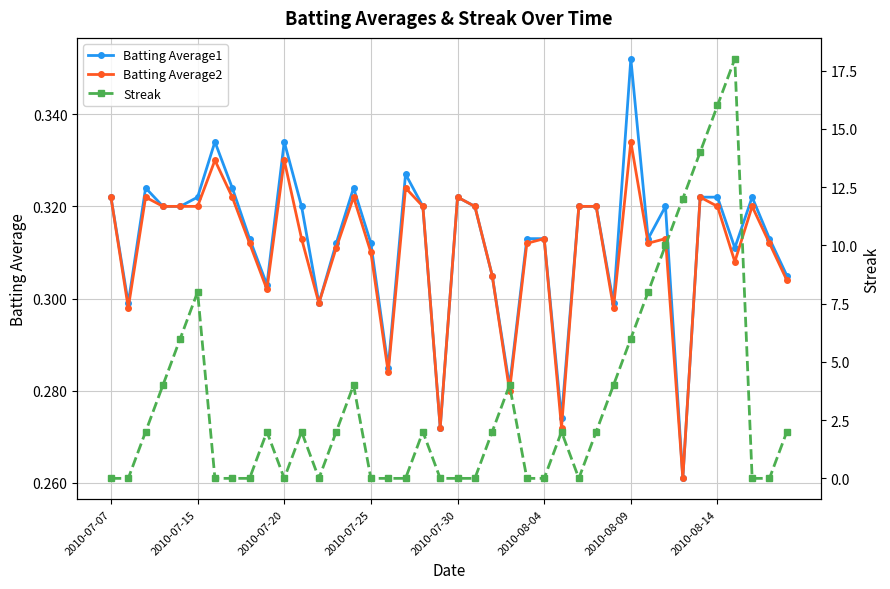

What is the total value across all series at 16?

0.6